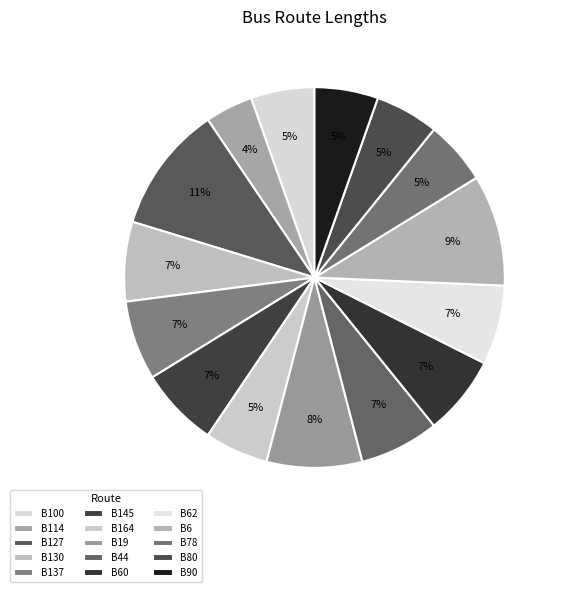

To the nearest percent, what percentage of the pie is B114?

4%